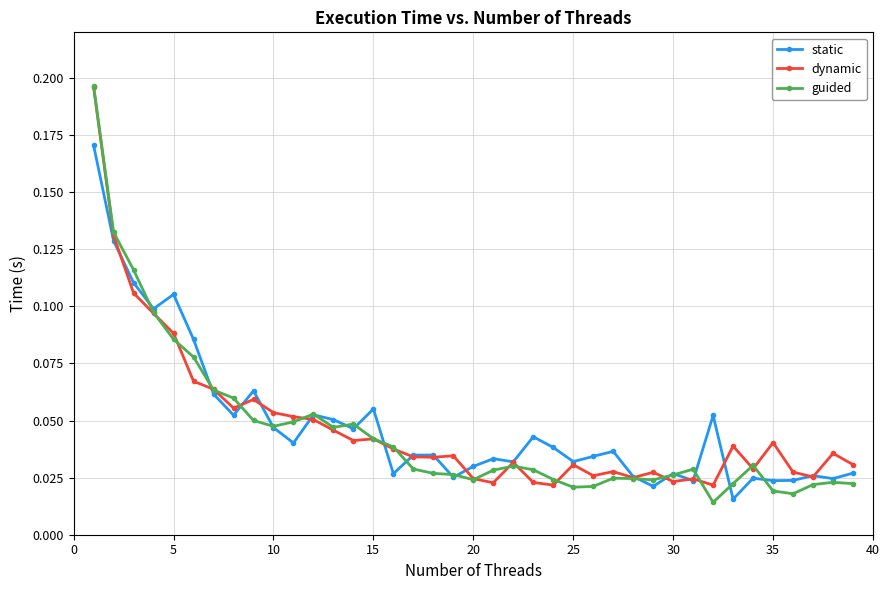

How many static values are between 0 and 1?

39